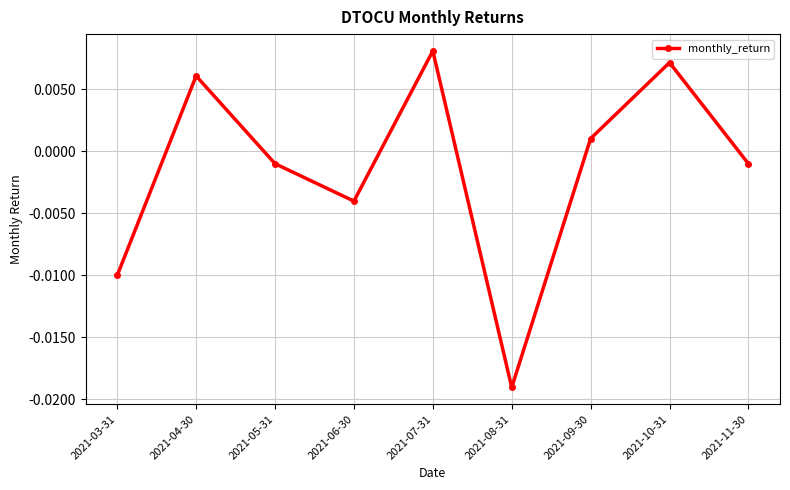

At which category does the data reach its first local peak?

2021-04-30